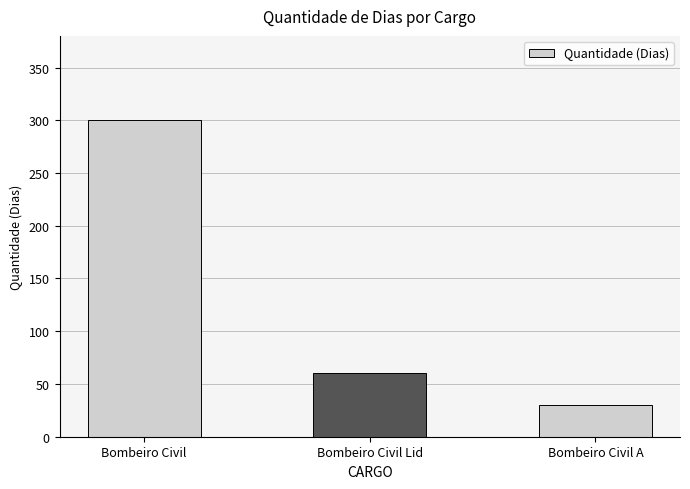

What value does the data have at Bombeiro Civil Lid, to the nearest 50?

50